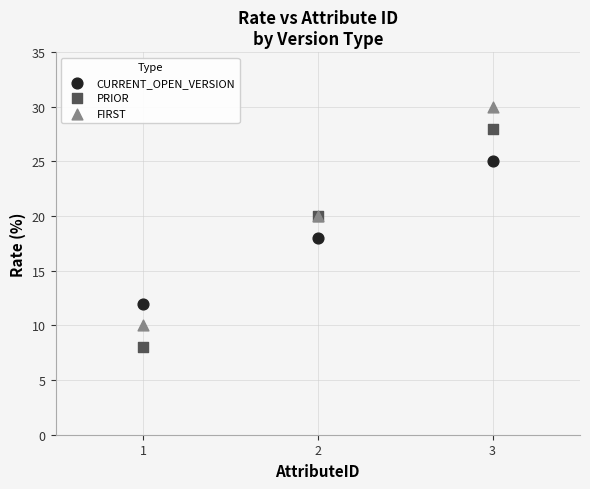

Which series reaches the minimum Y coordinate?

PRIOR